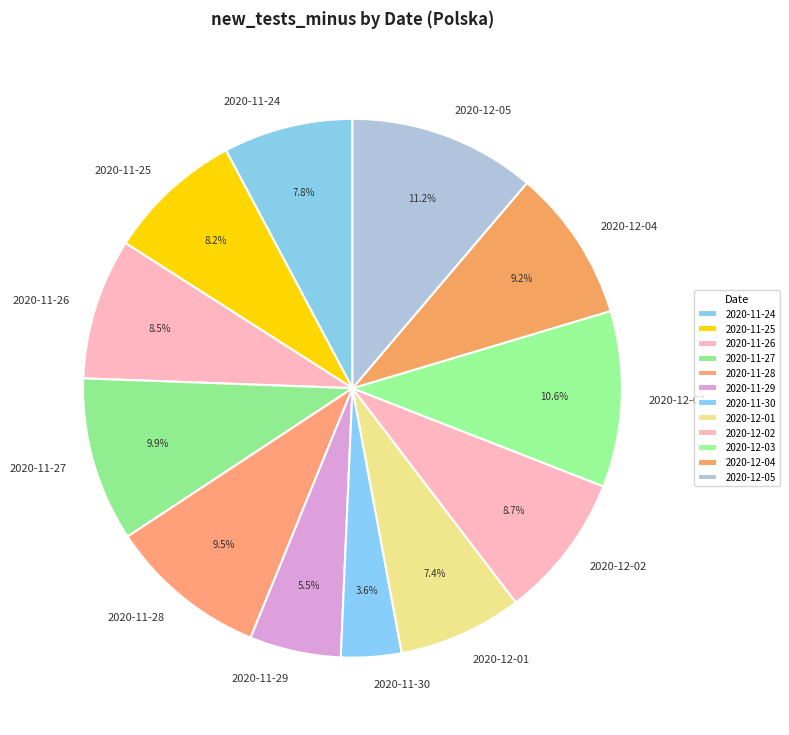

Count the number of slices in the pie.

12